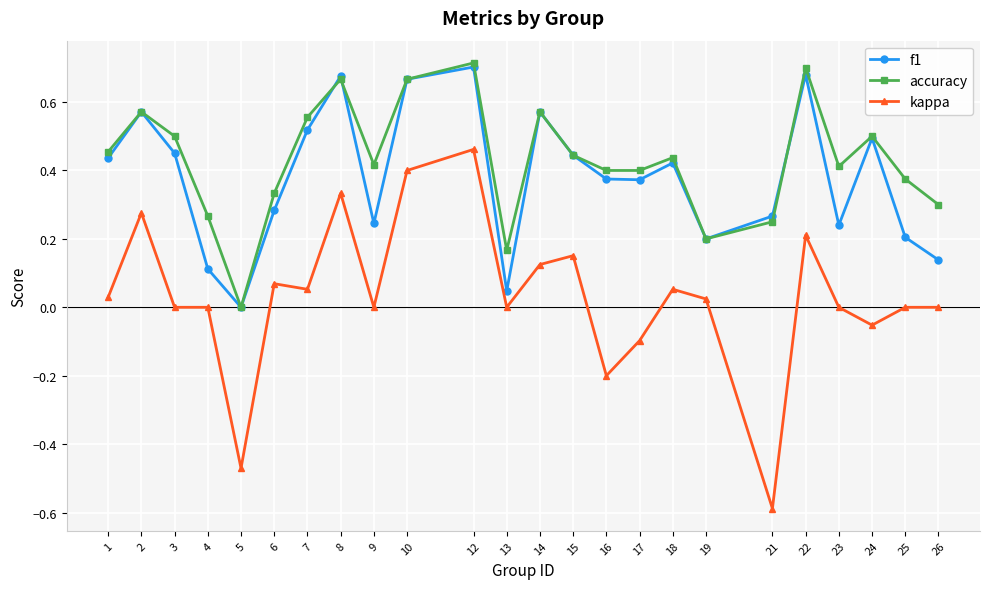

The accuracy series shows 0.7 at 12. True or false?

True